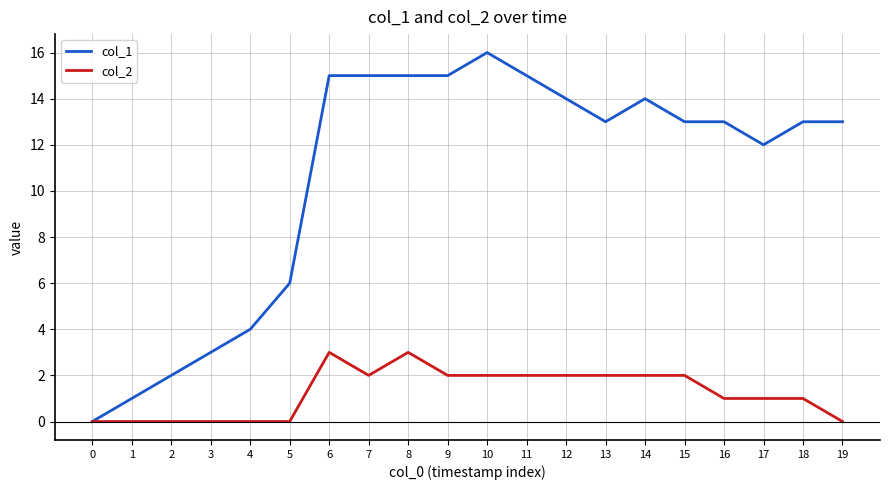

True or false: col_2 has a value of 2 at 12.

True